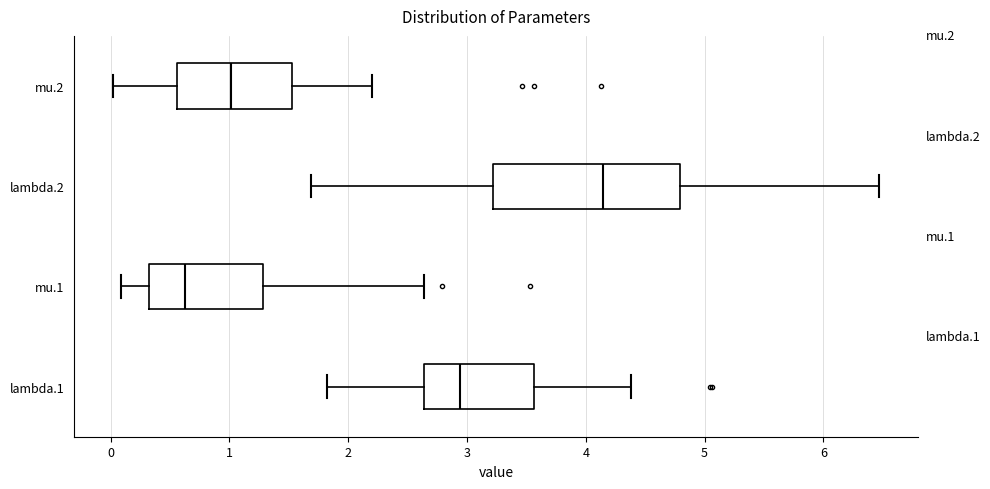

Reading bottom to top, transcribe this box plot: for each box, give where its median line is, the range the box spans, and where its two whiskers end, as read against the x-axis. The values are not printed on the chart, so give them approximately, as read against the axis.

lambda.1: median 2.9, box 2.6 to 3.6, whiskers 1.8 to 4.4
mu.1: median 0.6, box 0.3 to 1.3, whiskers 0.1 to 2.6
lambda.2: median 4.1, box 3.2 to 4.8, whiskers 1.7 to 6.5
mu.2: median 1.0, box 0.6 to 1.5, whiskers 0.0 to 2.2